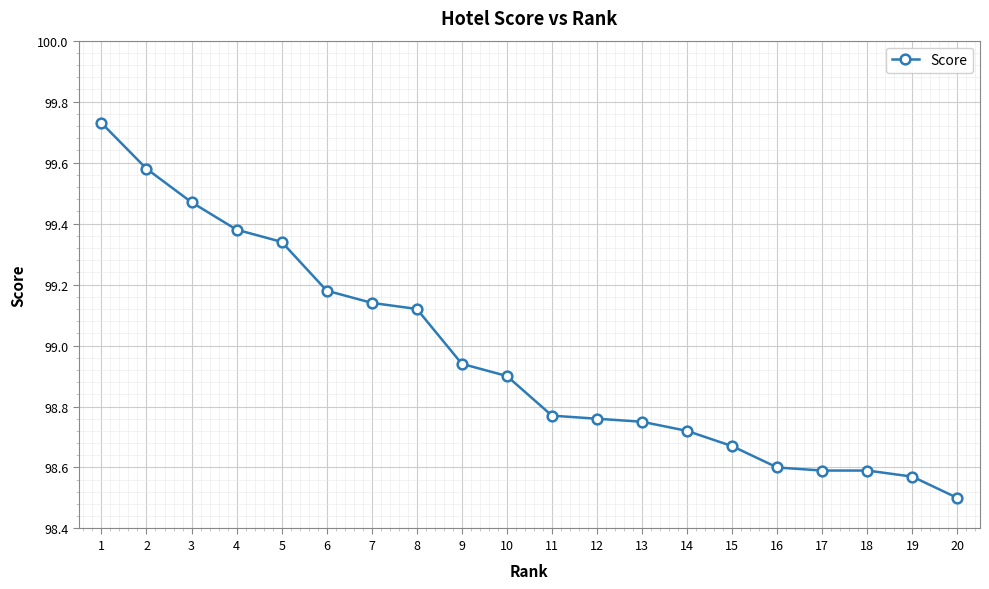

What is the minimum value shown in the chart?

98.5